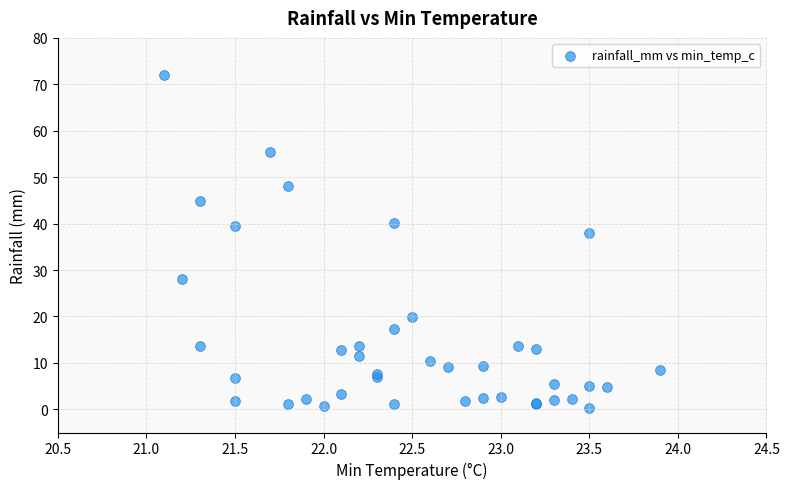

What Y value in the scatter plot is closest to 36?

38.0